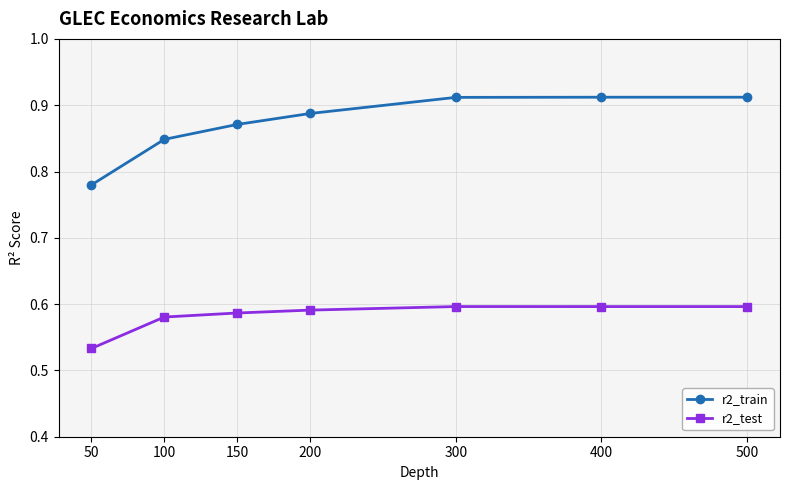

True or false: r2_test and r2_train cross at least once.

False